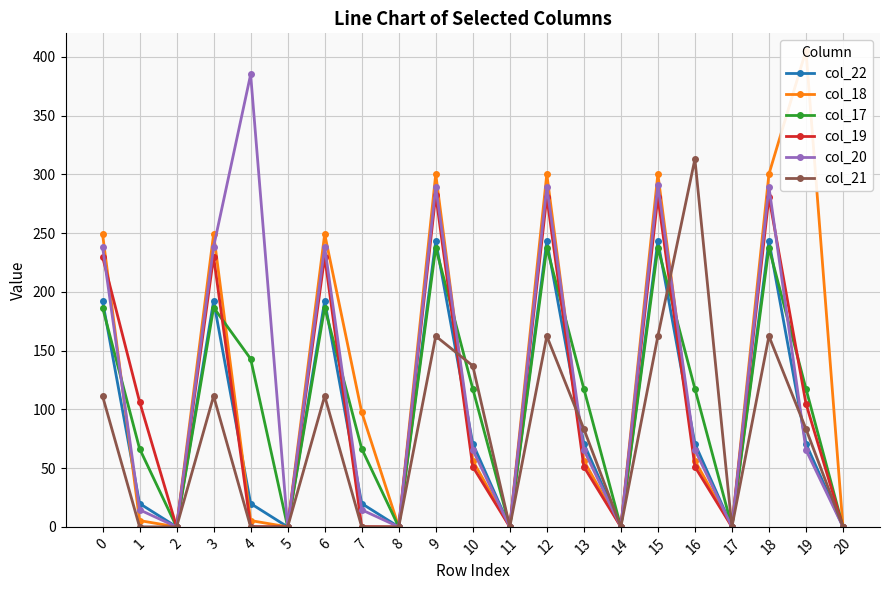

Which has a higher value, 18 or 6?

18